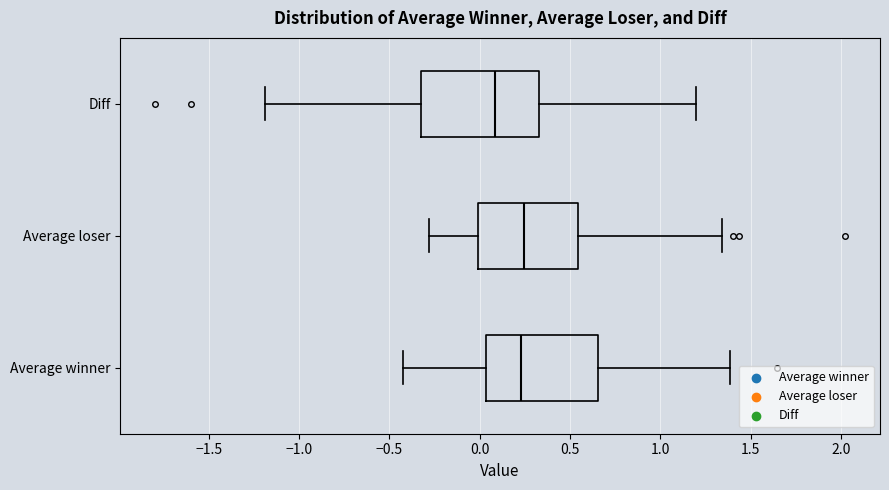

Reading bottom to top, read every box against the x-axis: the position of its median line, the range the box covers, and the ends of its whiskers. The values are not printed on the chart, so give them approximately, as read against the axis.

Average winner: median 0.25, box 0.05 to 0.65, whiskers -0.45 to 1.40
Average loser: median 0.25, box 0.00 to 0.55, whiskers -0.30 to 1.35
Diff: median 0.10, box -0.35 to 0.35, whiskers -1.20 to 1.20